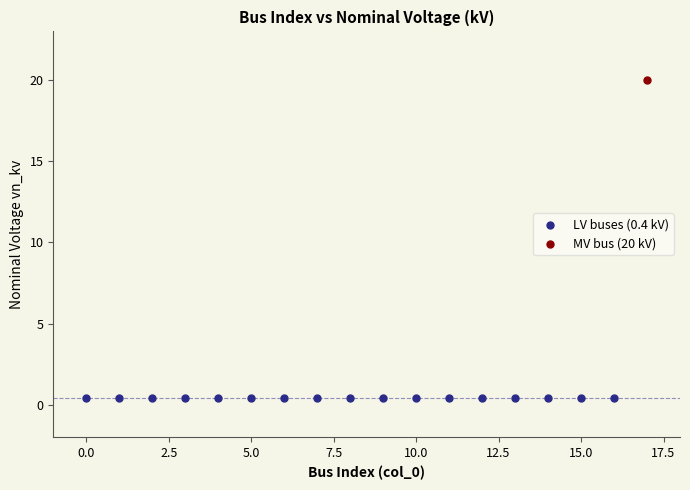

What are all the series names shown in the legend?

LV buses (0.4 kV), MV bus (20 kV)